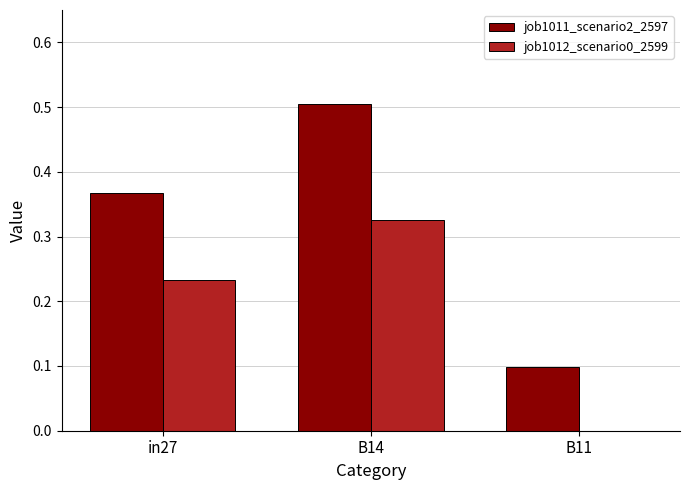

How many job1011_scenario2_2597 values are between 0 and 1?

3